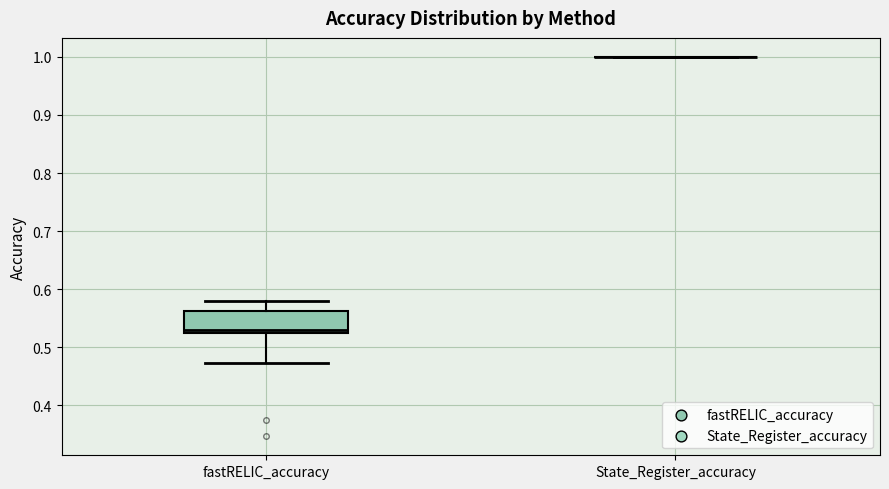

Reading left to right, read every box against the y-axis: the position of its median line, the range the box covers, and the ends of its whiskers. The values are not printed on the chart, so give them approximately, as read against the axis.

fastRELIC_accuracy: median 0.53 (just above the box's lower edge), box 0.53 to 0.56, whiskers 0.47 to 0.58
State_Register_accuracy: box collapsed to a line at 1.00, whiskers 1.00 to 1.00